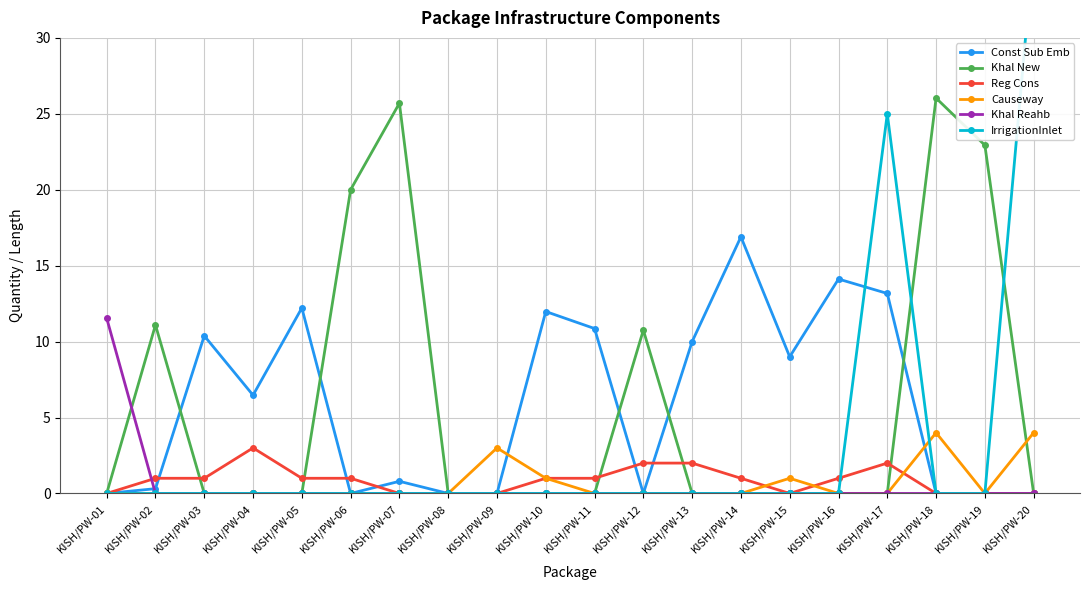

At which label does Const Sub Emb reach its peak?

KISH/PW-14